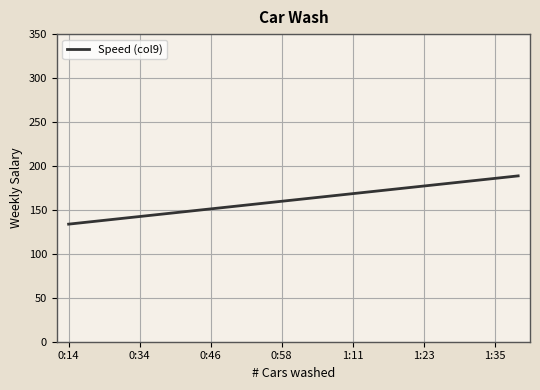

What is the difference between the maximum and minimum values?

54.9